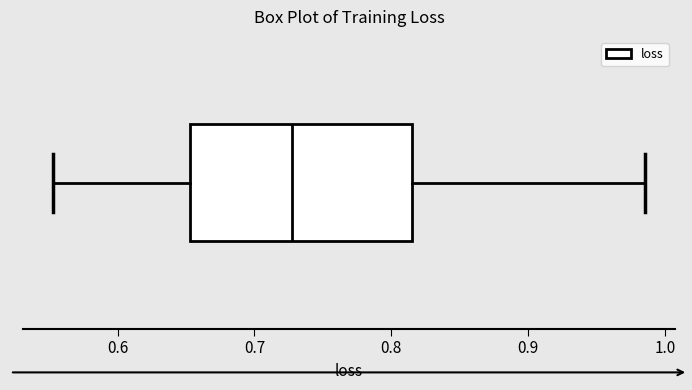

Read this box plot against the x-axis: the position of the median line, the range covered by the box, and the ends of both whiskers. The values are not printed on the chart, so give them approximately, as read against the axis.

median 0.73, box 0.65 to 0.82, whiskers 0.55 to 0.99